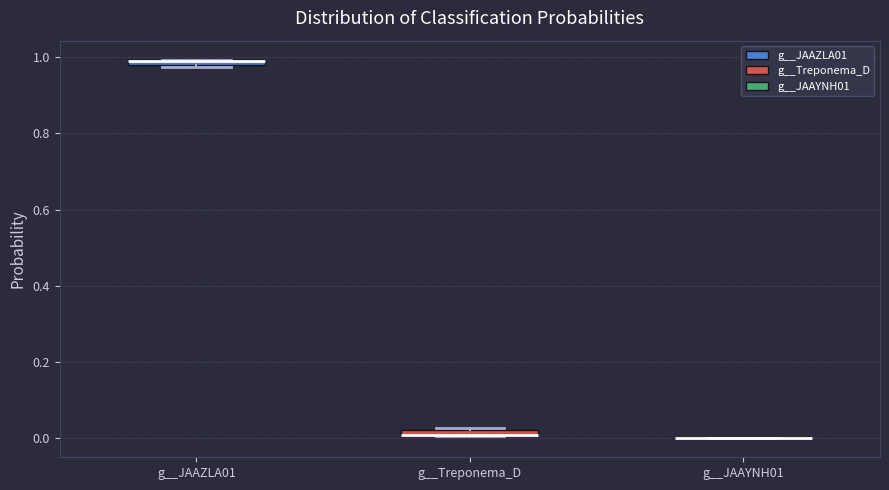

Where is the lower edge of the box for g__Treponema_D on the y-axis? The values are not printed on the chart, so give them approximately, as read against the axis.

0.00